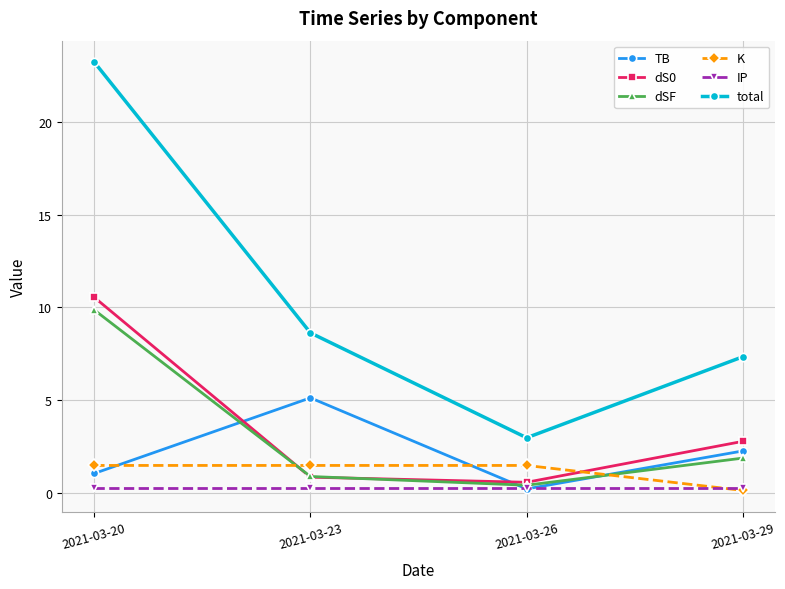

List the labels in order of total value, largest first.

2021-03-20, 2021-03-23, 2021-03-29, 2021-03-26